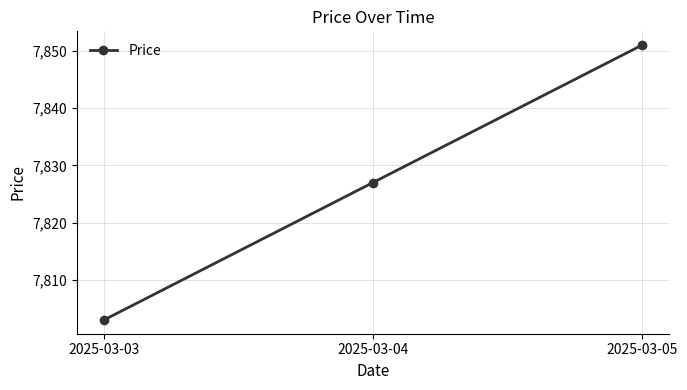

What is the difference between the values at 2025-03-05 and 2025-03-04?

24